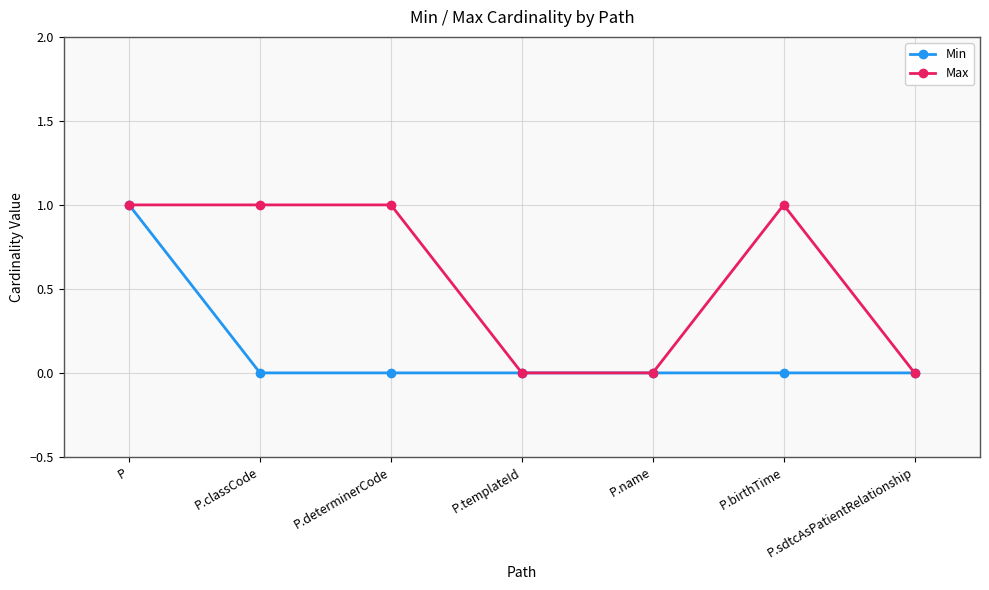

At which category is the sum across all series the highest?

P